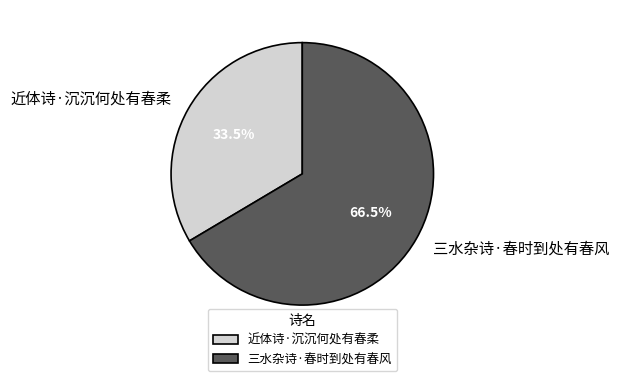

What is the ratio of the value at 三水杂诗·春时到处有春风 to the value at 近体诗·沉沉何处有春柔?

2.0